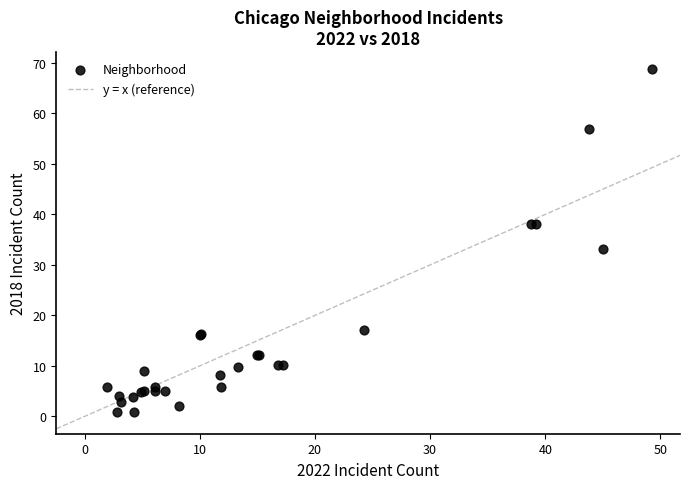

What Y value in the scatter plot is closest to 34?

33.2